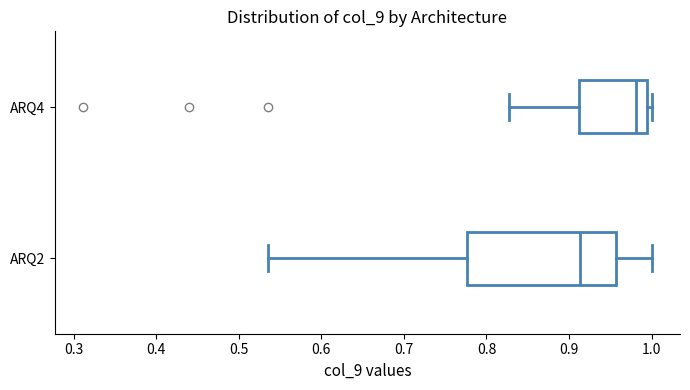

Where does the median line of the box for ARQ2 sit on the x-axis? The values are not printed on the chart, so give them approximately, as read against the axis.

0.91